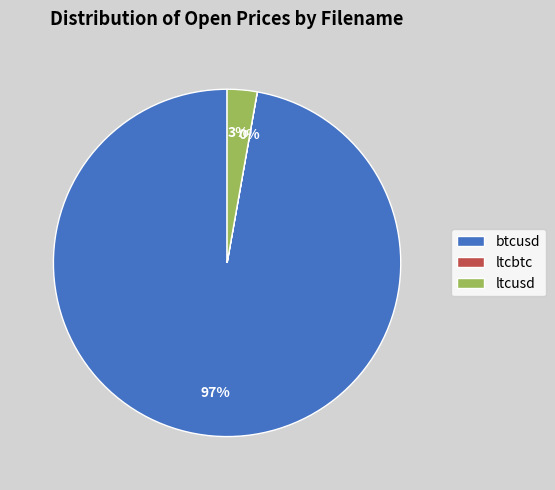

Which slice is the largest?

btcusd